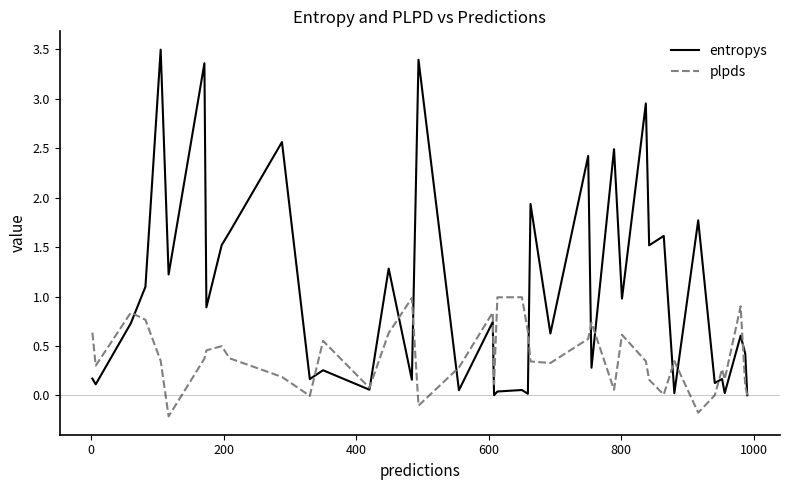

Which series has the largest total across all categories?

entropys